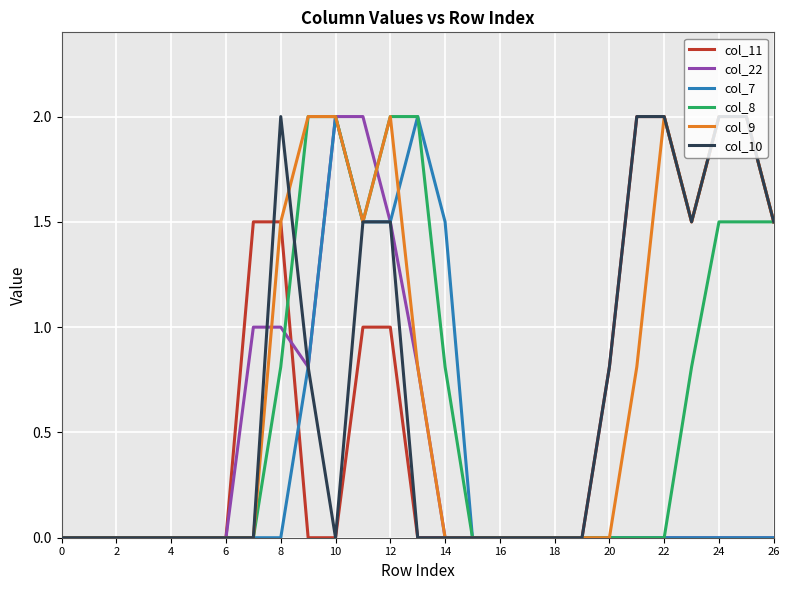

What is the maximum value for col_7?

2.0